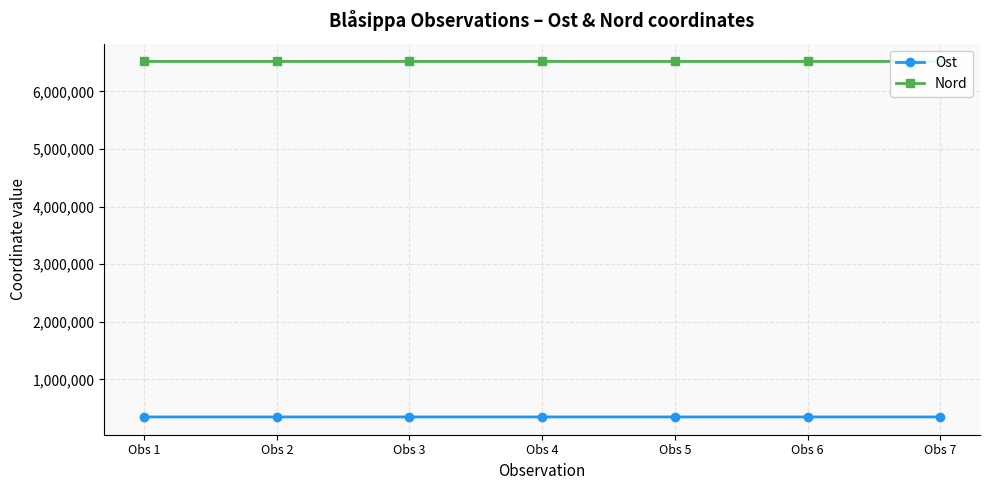

What is the difference between the highest and lowest values at Obs 1?

6170850